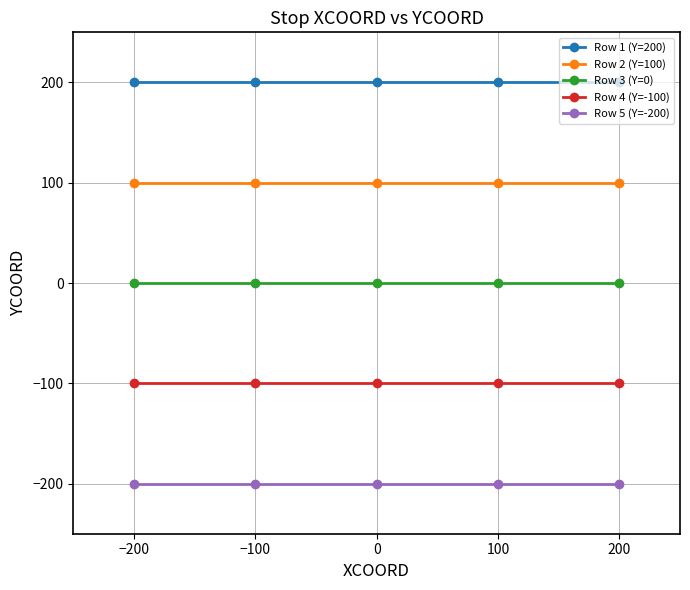

Is the value of Row 5 (Y=-200) at 100 greater than the value of Row 2 (Y=100) at 0?

No